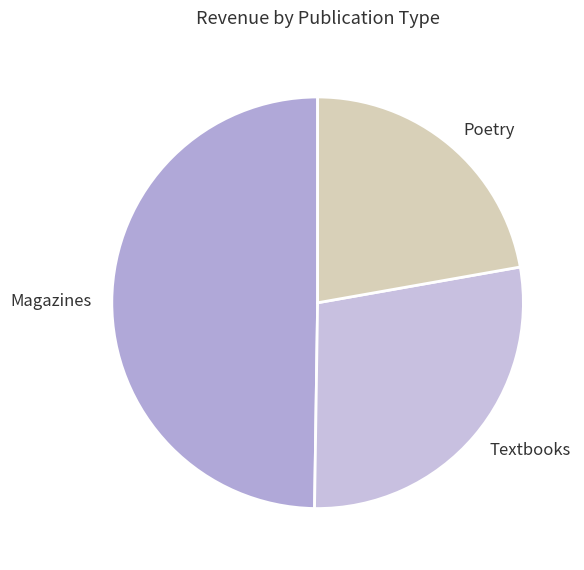

Is there a majority slice in this chart?

No